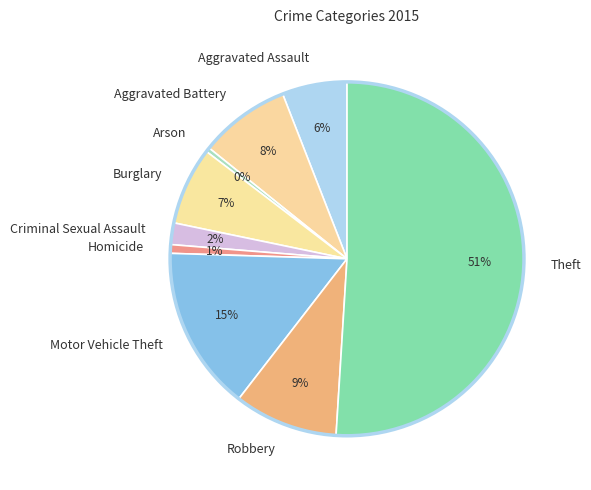

Which has a higher value, Aggravated Battery or Aggravated Assault?

Aggravated Battery